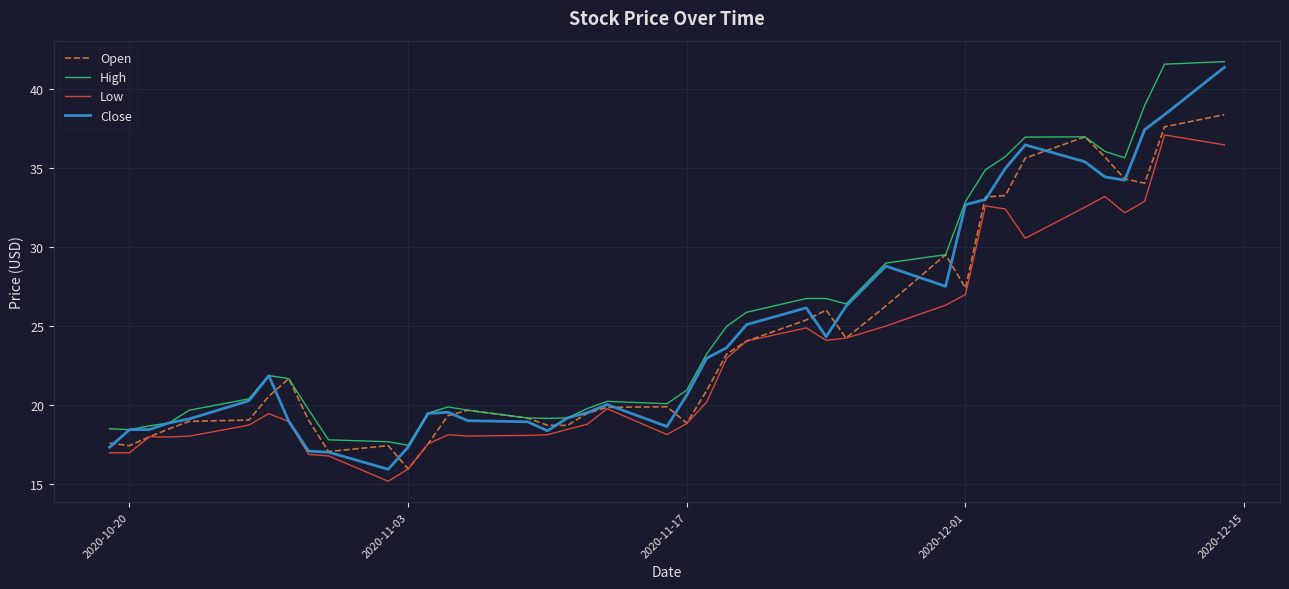

What is the highest value of the Close series?

41.4